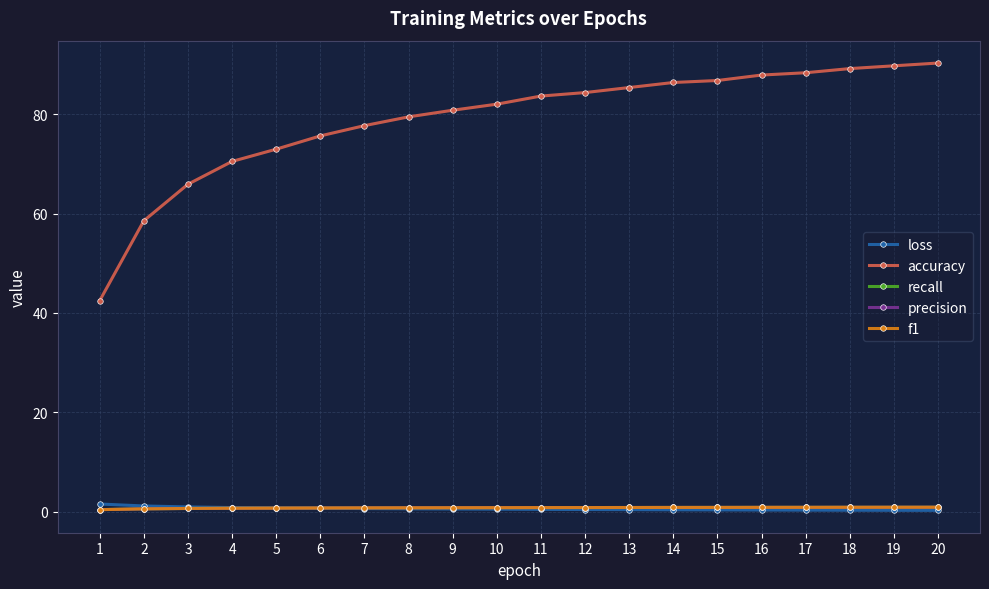

True or false: accuracy has a value of 57.9 at 17.

False